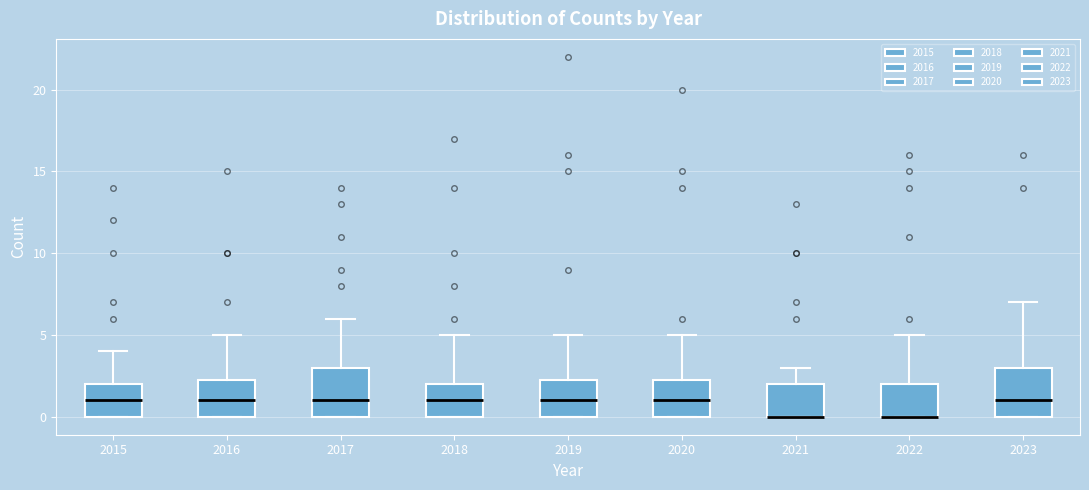

Reading left to right, read every box against the y-axis: the position of its median line, the range the box covers, and the ends of its whiskers. The values are not printed on the chart, so give them approximately, as read against the axis.

2015: median 1.0, box 0.0 to 2.0, whiskers 0.0 to 4.0
2016: median 1.0, box 0.0 to 2.5, whiskers 0.0 to 5.0
2017: median 1.0, box 0.0 to 3.0, whiskers 0.0 to 6.0
2018: median 1.0, box 0.0 to 2.0, whiskers 0.0 to 5.0
2019: median 1.0, box 0.0 to 2.5, whiskers 0.0 to 5.0
2020: median 1.0, box 0.0 to 2.5, whiskers 0.0 to 5.0
2021: median 0.0 (drawn on the box's lower edge), box 0.0 to 2.0, whiskers 0.0 to 3.0
2022: median 0.0 (drawn on the box's lower edge), box 0.0 to 2.0, whiskers 0.0 to 5.0
2023: median 1.0, box 0.0 to 3.0, whiskers 0.0 to 7.0